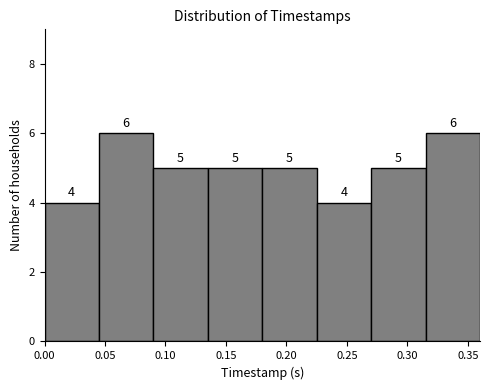

Reading left to right, transcribe this chart: for each bar, give the range it covers on the x-axis and its height. The bar edges are not printed on the chart, so give them approximately, as read against the axis.

0.000 to 0.045: 4
0.045 to 0.090: 6
0.090 to 0.135: 5
0.135 to 0.180: 5
0.180 to 0.225: 5
0.225 to 0.270: 4
0.270 to 0.315: 5
0.315 to 0.360: 6